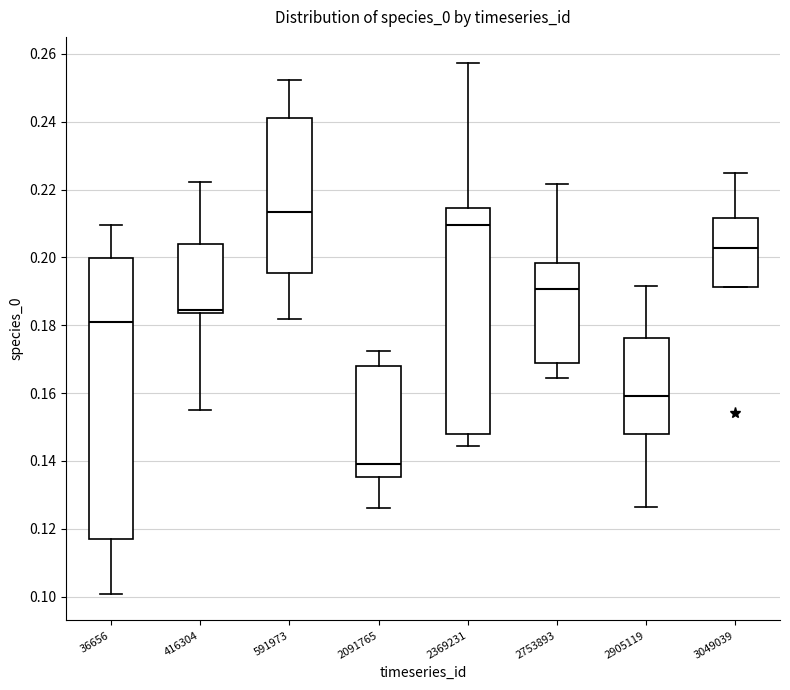

Reading left to right, transcribe this box plot: for each box, give where its median line is, the range the box spans, and where its two whiskers end, as read against the y-axis. The values are not printed on the chart, so give them approximately, as read against the axis.

36656: median 0.180, box 0.118 to 0.200, whiskers 0.100 to 0.210
416304: median 0.184 (just above the box's lower edge), box 0.184 to 0.204, whiskers 0.156 to 0.222
591973: median 0.214, box 0.196 to 0.242, whiskers 0.182 to 0.252
2091765: median 0.140, box 0.136 to 0.168, whiskers 0.126 to 0.172
2369231: median 0.210, box 0.148 to 0.214, whiskers 0.144 to 0.258
2753893: median 0.190, box 0.168 to 0.198, whiskers 0.164 to 0.222
2905119: median 0.160, box 0.148 to 0.176, whiskers 0.126 to 0.192
3049039: median 0.202, box 0.192 to 0.212, whiskers 0.192 to 0.224